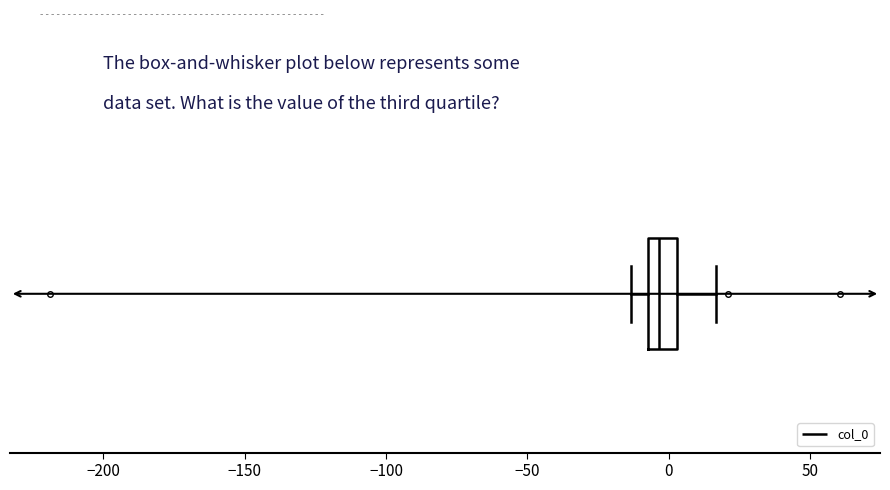

Where is the right edge of the box on the x-axis? The values are not printed on the chart, so give them approximately, as read against the axis.

5